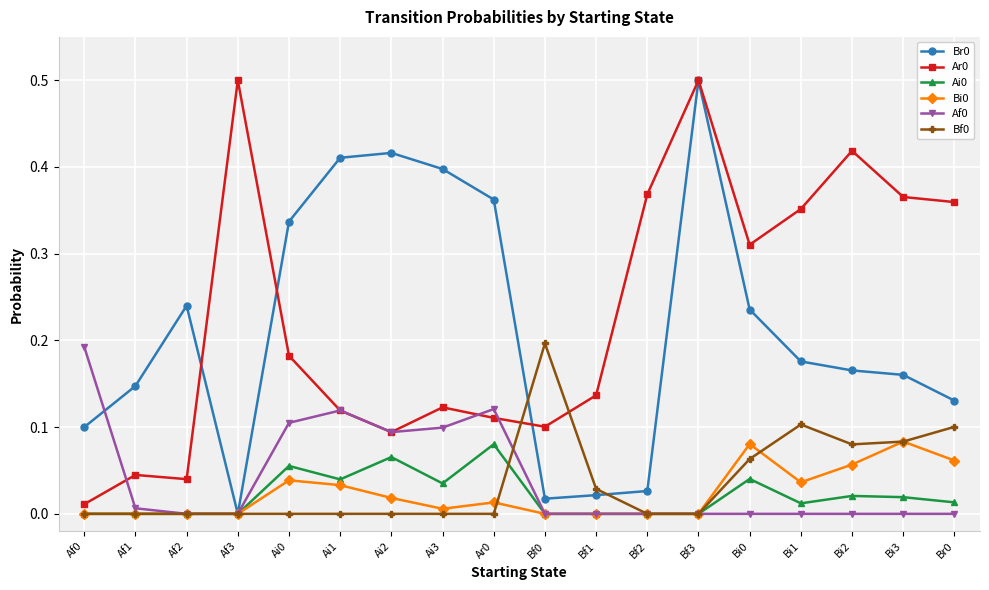

What is the label of the 8th point from the left?

Ai3